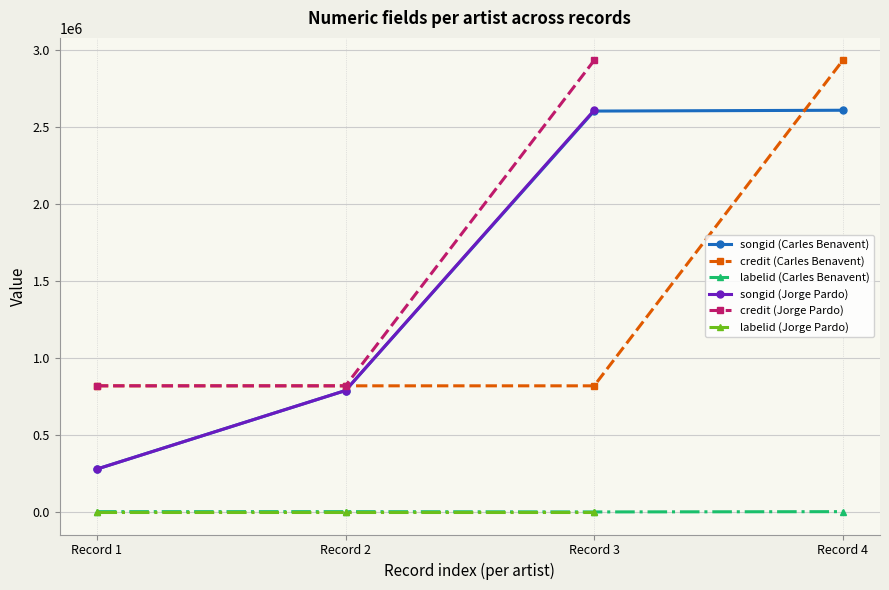

True or false: credit (Carles Benavent) has more than 2 points higher than both neighbors.

False